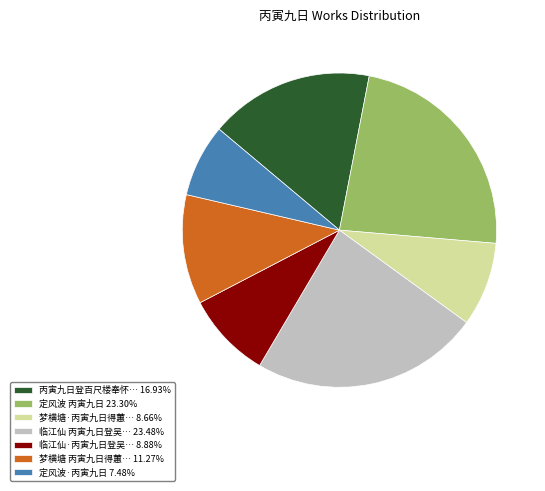

Does 临江仙 丙寅九日登吴… 23.48% represent more than half of the total?

No